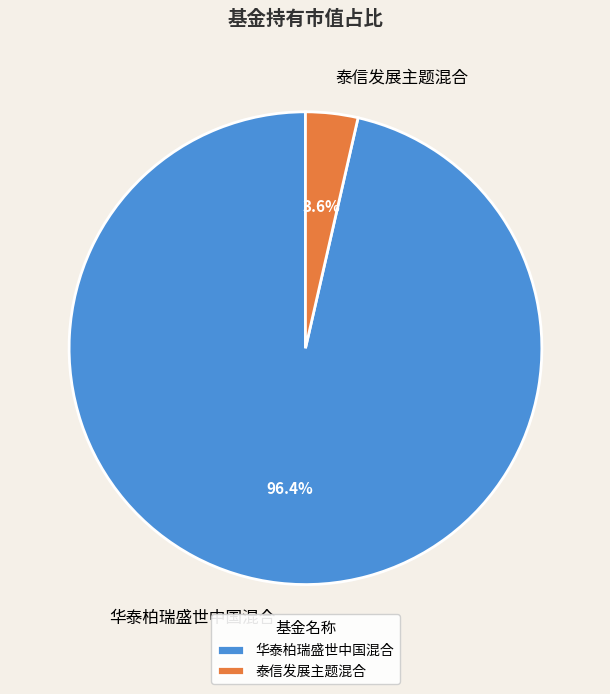

To the nearest percent, what is the combined percentage of 泰信发展主题混合 and 华泰柏瑞盛世中国混合?

100%